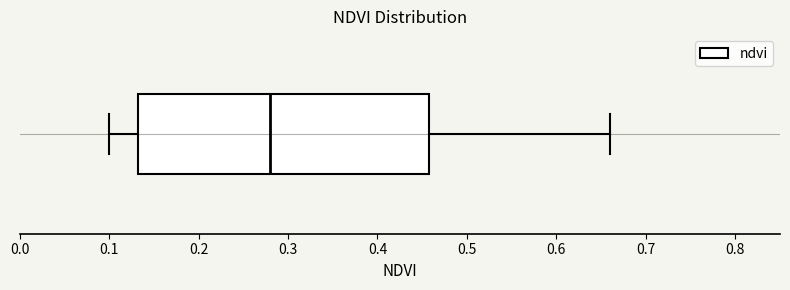

Transcribe this box plot: give where the median line is, the range the box spans, and where the two whiskers end, as read against the x-axis. The values are not printed on the chart, so give them approximately, as read against the axis.

median 0.28, box 0.13 to 0.46, whiskers 0.10 to 0.66